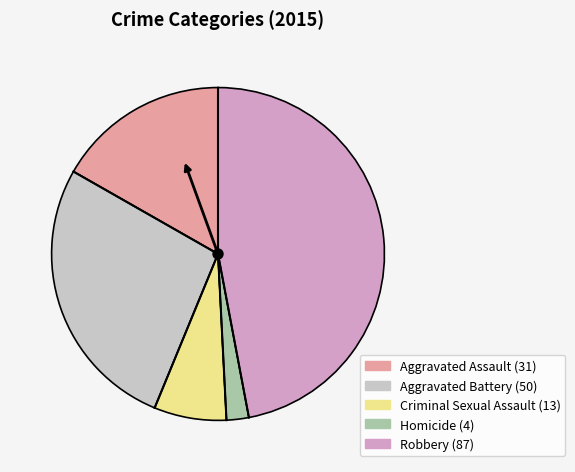

The Criminal Sexual Assault slice represents 1% of the pie. True or false?

False